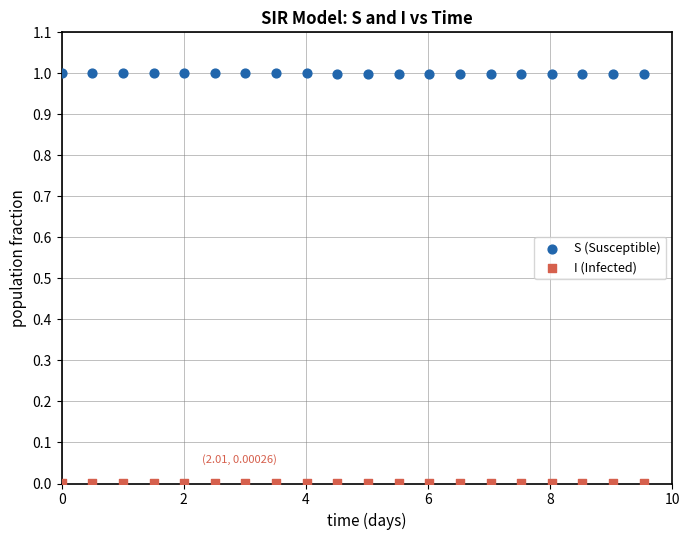

What are all the series names shown in the legend?

S (Susceptible), I (Infected)